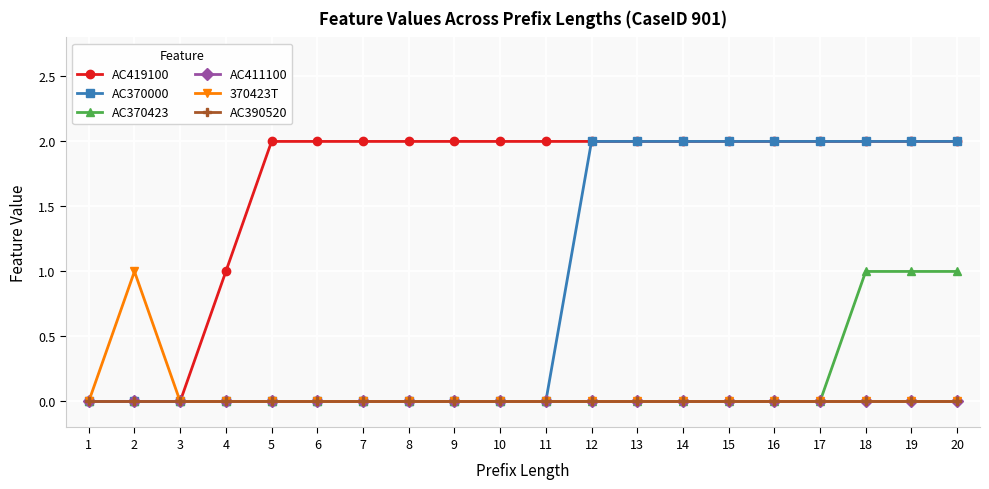

Is this an area chart (filled region under the line)?

No